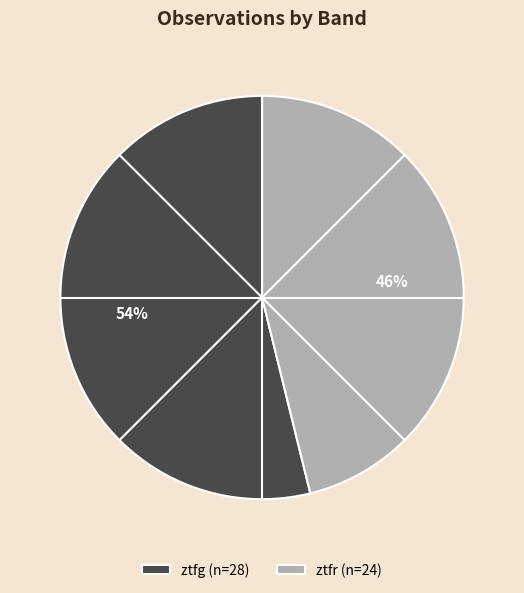

Approximately how many times larger is the value at ztfg (n=28) compared to ztfr (n=24)?

1.2